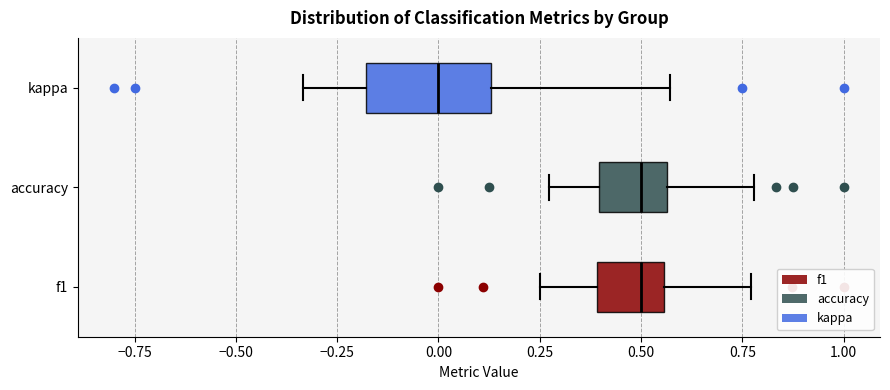

Where is the left edge of the box for f1 on the x-axis? The values are not printed on the chart, so give them approximately, as read against the axis.

0.40